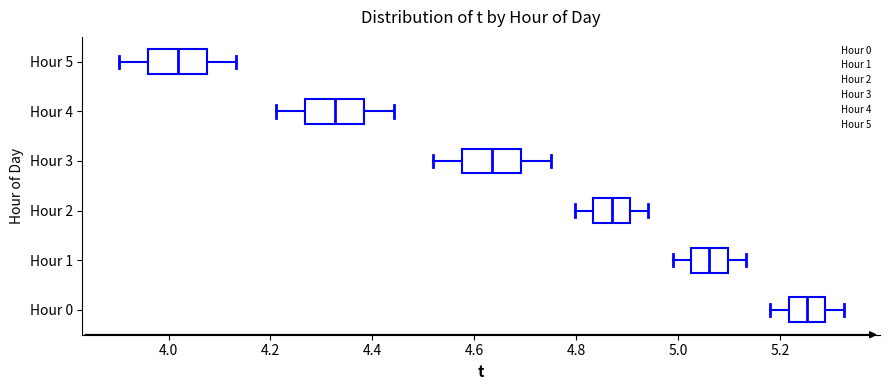

Reading bottom to top, read every box against the x-axis: the position of its median line, the range the box covers, and the ends of its whiskers. The values are not printed on the chart, so give them approximately, as read against the axis.

Hour 0: median 5.26, box 5.22 to 5.28, whiskers 5.18 to 5.32
Hour 1: median 5.06, box 5.02 to 5.10, whiskers 4.98 to 5.14
Hour 2: median 4.86, box 4.84 to 4.90, whiskers 4.80 to 4.94
Hour 3: median 4.64, box 4.58 to 4.70, whiskers 4.52 to 4.76
Hour 4: median 4.32, box 4.26 to 4.38, whiskers 4.22 to 4.44
Hour 5: median 4.02, box 3.96 to 4.08, whiskers 3.90 to 4.14